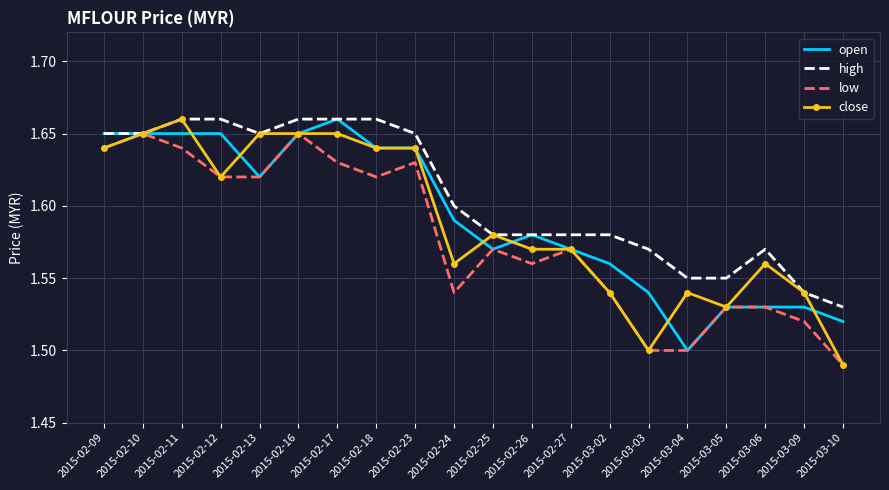

At which label is low closest to 1?

2015-03-10